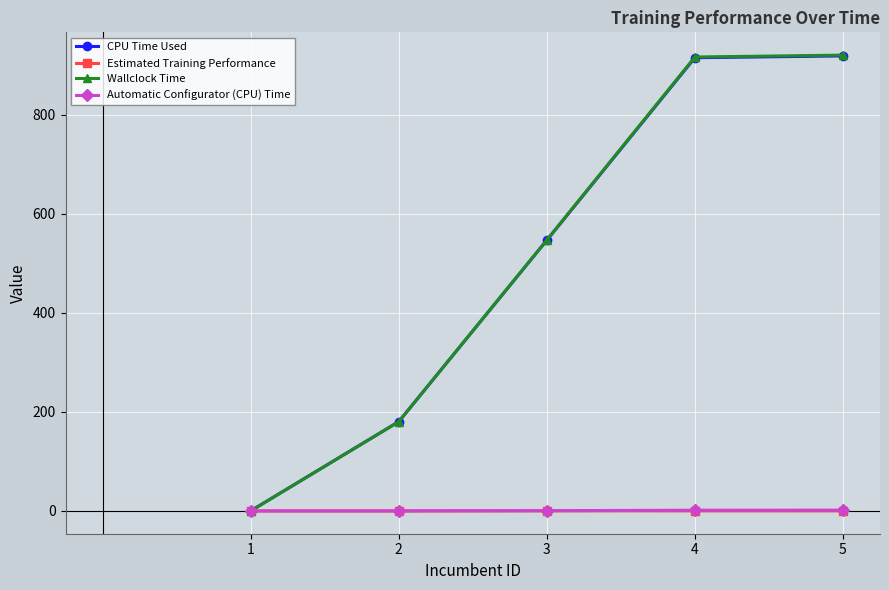

What is the difference between the second highest and minimum values in the Wallclock Time series?

916.1